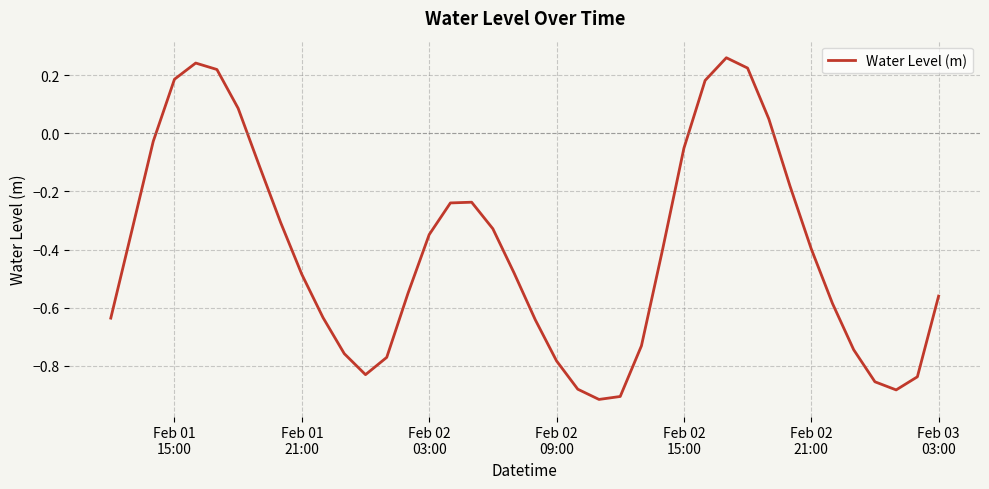

What is the difference between the maximum and minimum values?

1.2